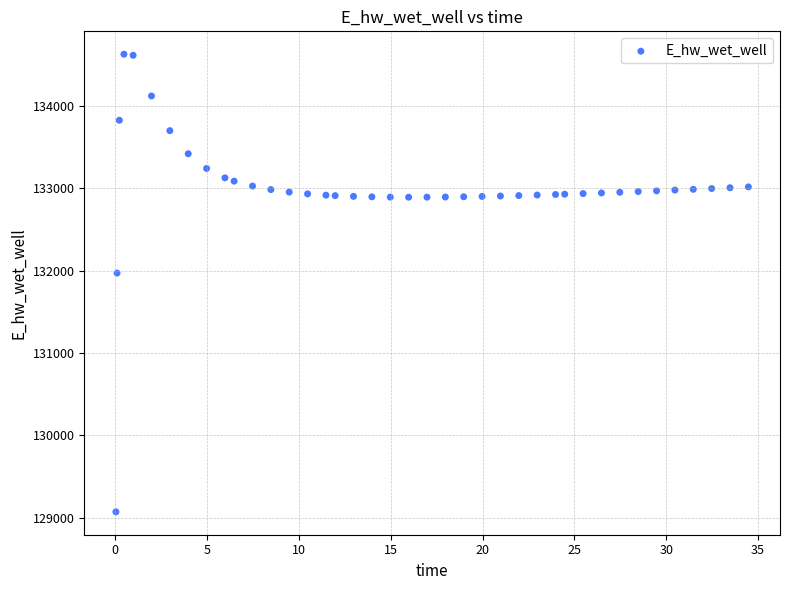

What is the range of X values (max minus min)?

34.4